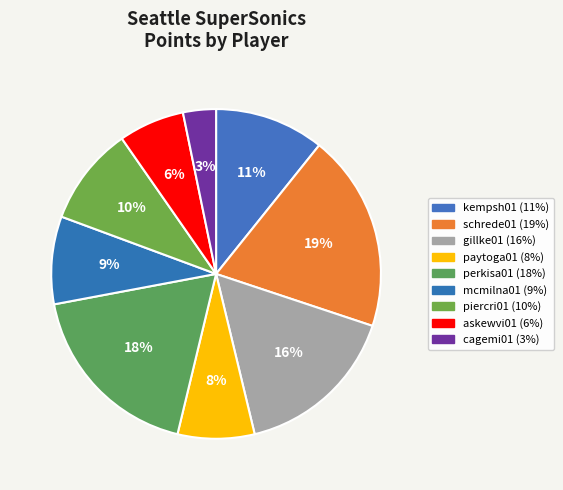

How many slices are in this pie chart?

9